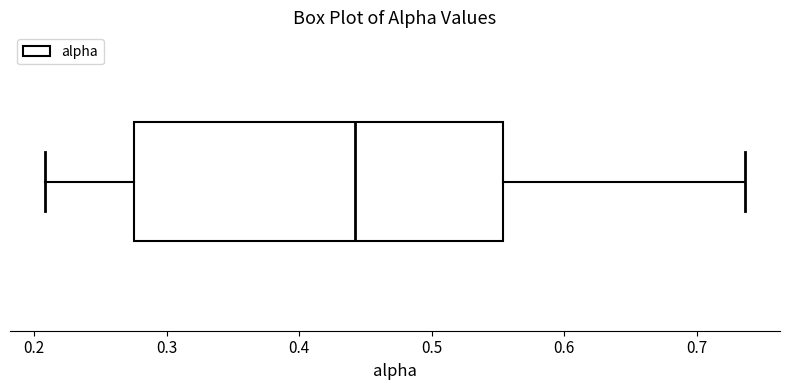

Read this box plot against the x-axis: the position of the median line, the range covered by the box, and the ends of both whiskers. The values are not printed on the chart, so give them approximately, as read against the axis.

median 0.44, box 0.28 to 0.55, whiskers 0.21 to 0.74